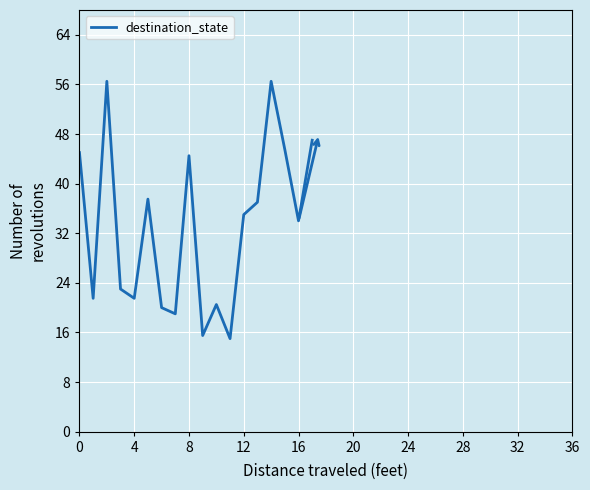

What is the difference between the second highest and minimum values?

41.5